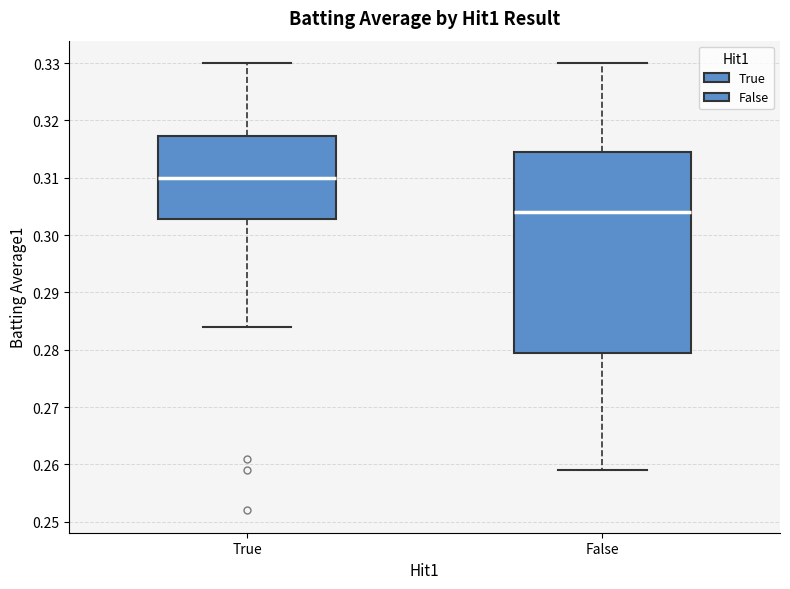

Reading left to right, read every box against the y-axis: the position of its median line, the range the box covers, and the ends of its whiskers. The values are not printed on the chart, so give them approximately, as read against the axis.

True: median 0.310, box 0.303 to 0.317, whiskers 0.284 to 0.330
False: median 0.304, box 0.280 to 0.315, whiskers 0.259 to 0.330